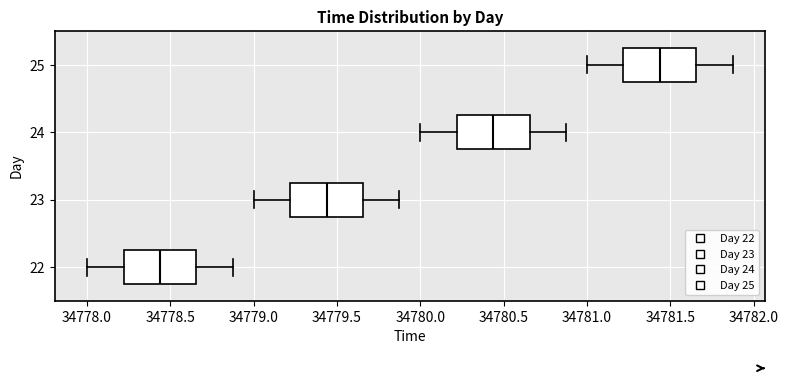

Where is the left edge of the box at y = 22 on the x-axis? The values are not printed on the chart, so give them approximately, as read against the axis.

34778.20